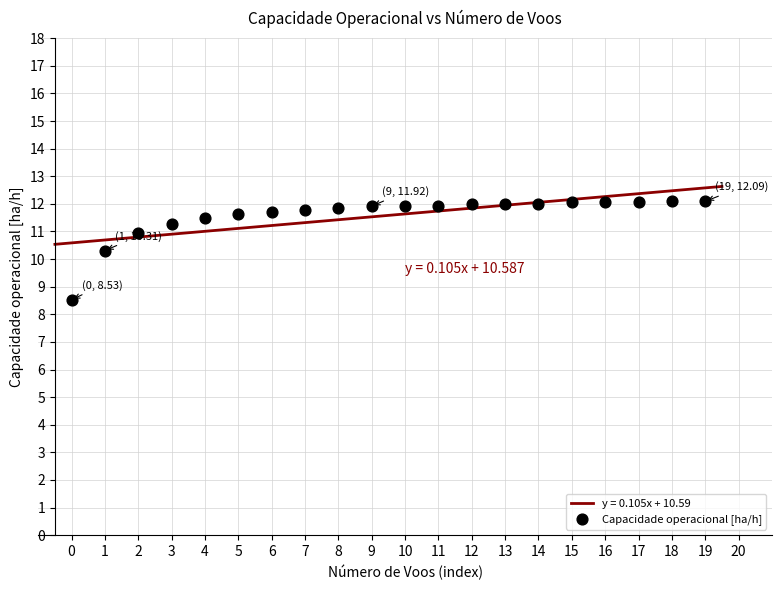

What is the range of Y values (max minus min)?

3.6